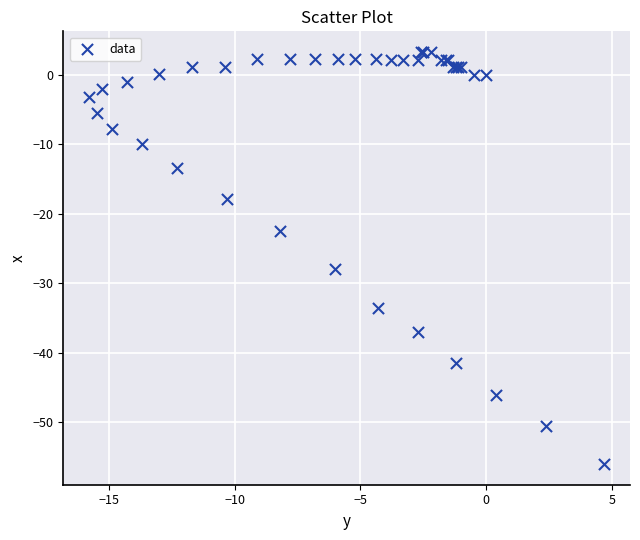

What Y value in the scatter plot is closest to -26?

-28.0